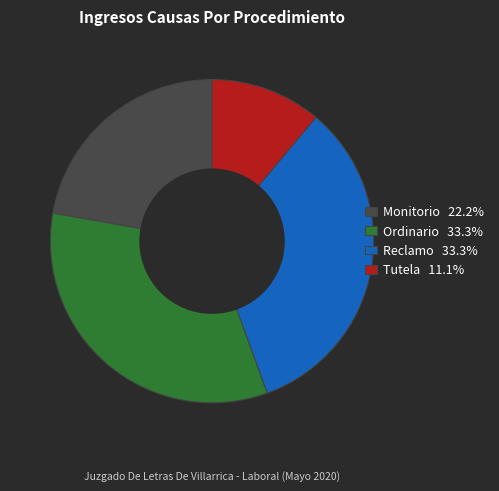

The Monitorio slice represents 11% of the pie. True or false?

False